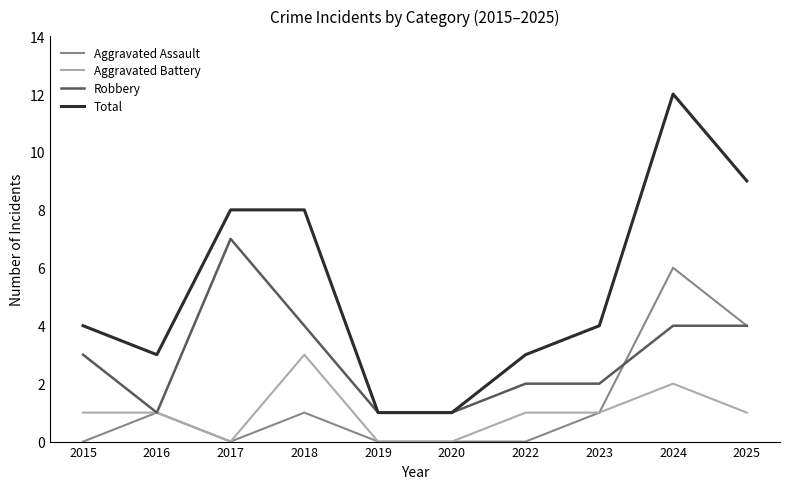

Which category has the highest value across all series?

2024